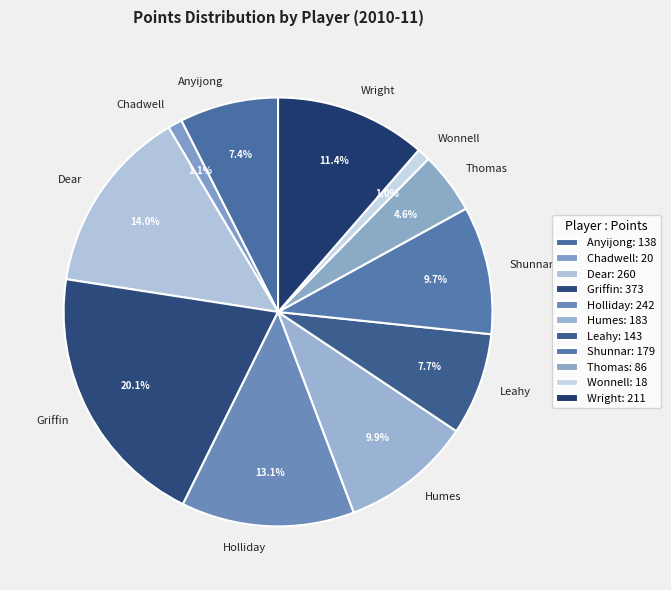

What percentage do Chadwell and Dear together represent?

15.1%